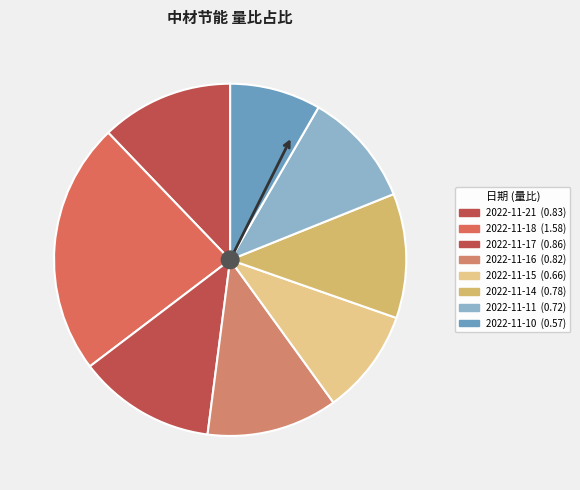

To the nearest percent, what portion does 2022-11-14 represent?

11%